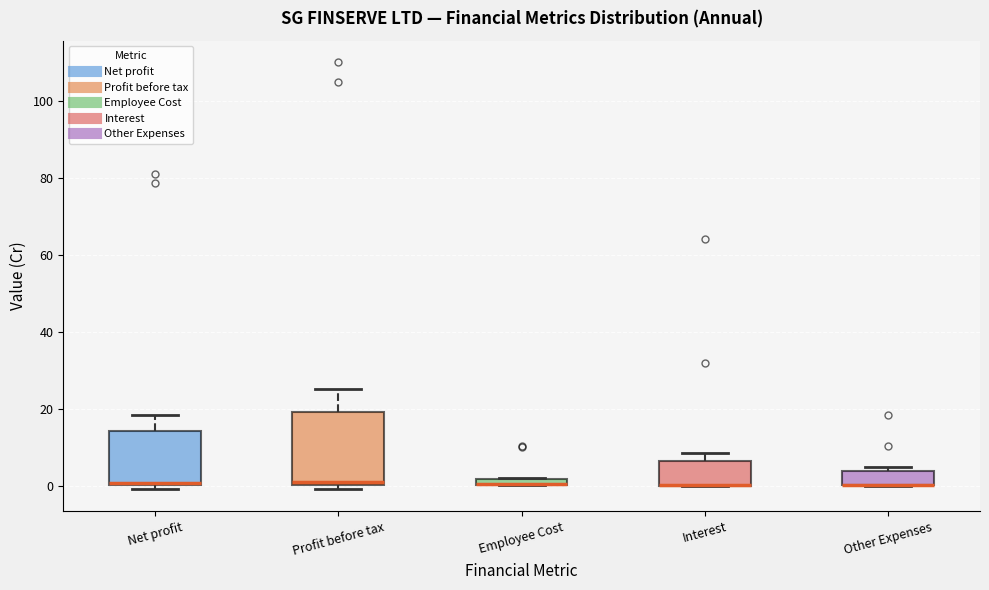

Where does the upper whisker of the box for Interest end on the y-axis? The values are not printed on the chart, so give them approximately, as read against the axis.

8